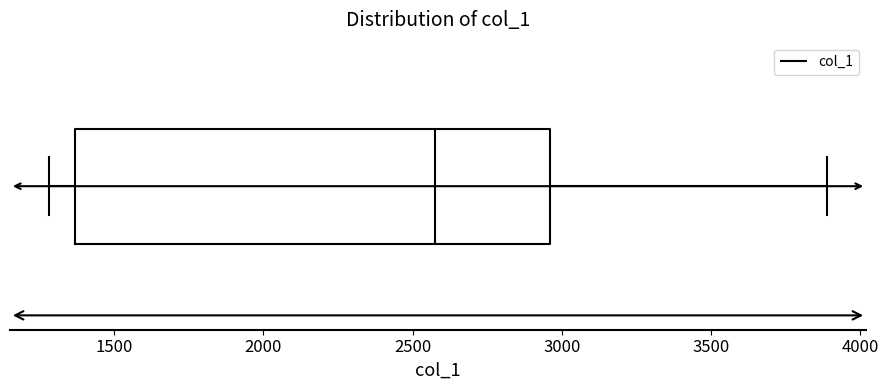

Read this box plot against the x-axis: the position of the median line, the range covered by the box, and the ends of both whiskers. The values are not printed on the chart, so give them approximately, as read against the axis.

median 2600, box 1350 to 2950, whiskers 1300 to 3900